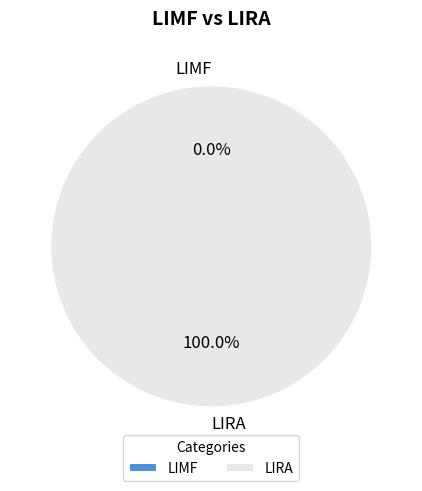

Between LIRA and LIMF, which is larger?

LIRA